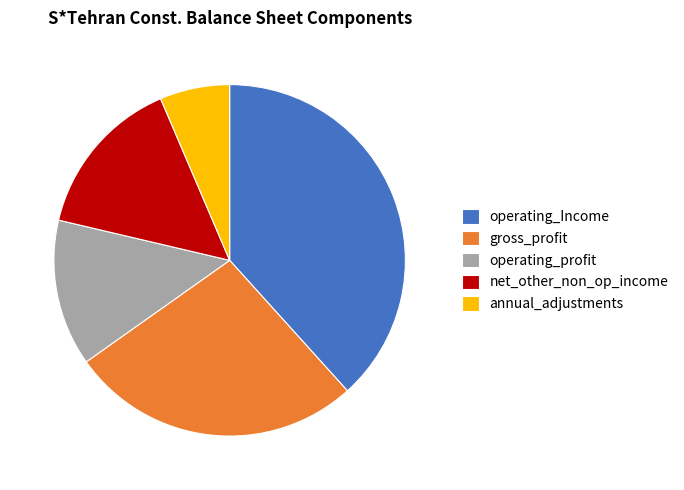

Between annual_adjustments and gross_profit, which is larger?

gross_profit